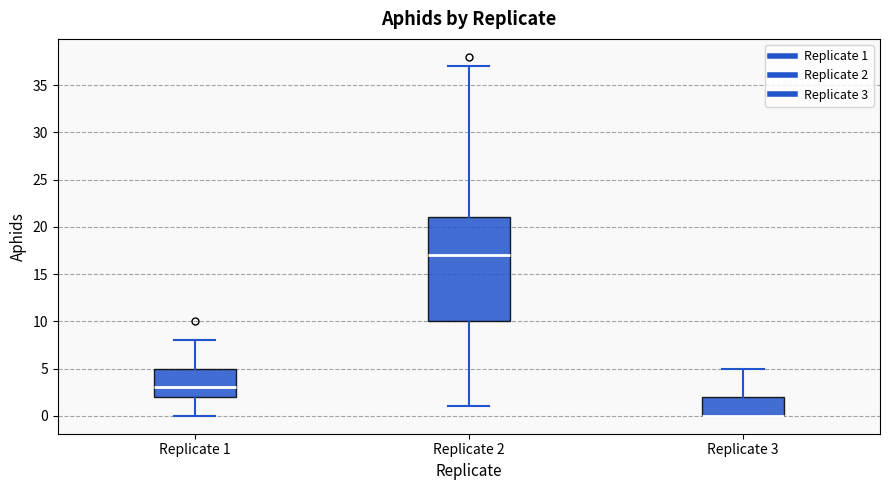

Reading left to right, read every box against the y-axis: the position of its median line, the range the box covers, and the ends of its whiskers. The values are not printed on the chart, so give them approximately, as read against the axis.

Replicate 1: median 3, box 2 to 5, whiskers 0 to 8
Replicate 2: median 17, box 10 to 21, whiskers 1 to 37
Replicate 3: median 0 (drawn on the box's lower edge), box 0 to 2, whiskers 0 to 5